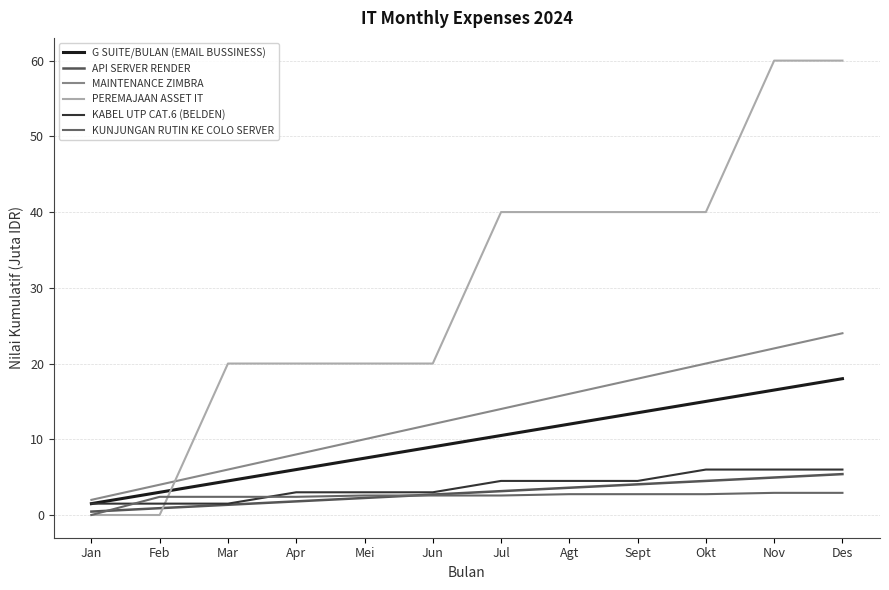

Where is KABEL UTP CAT.6 (BELDEN) nearest to the value 3?

Apr